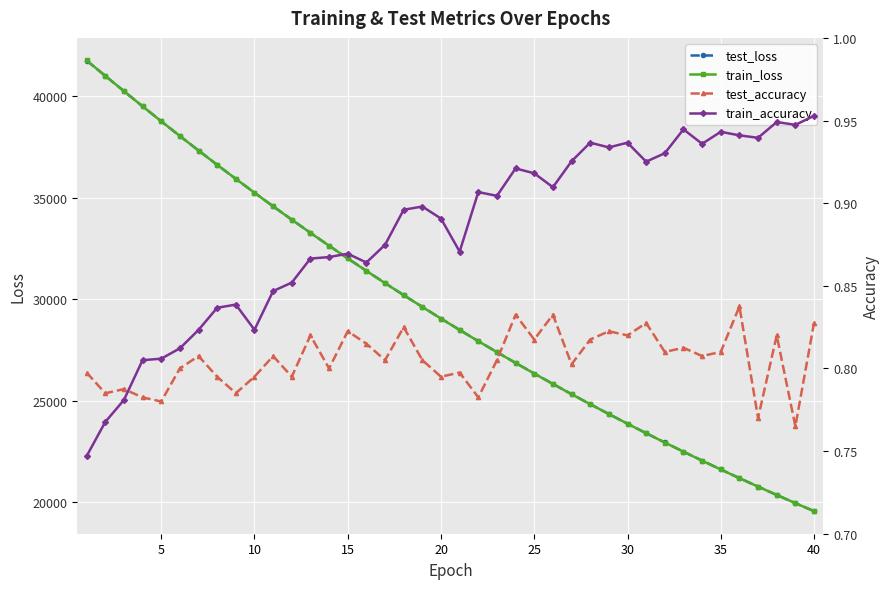

How many train_accuracy values are between 0 and 1?

40